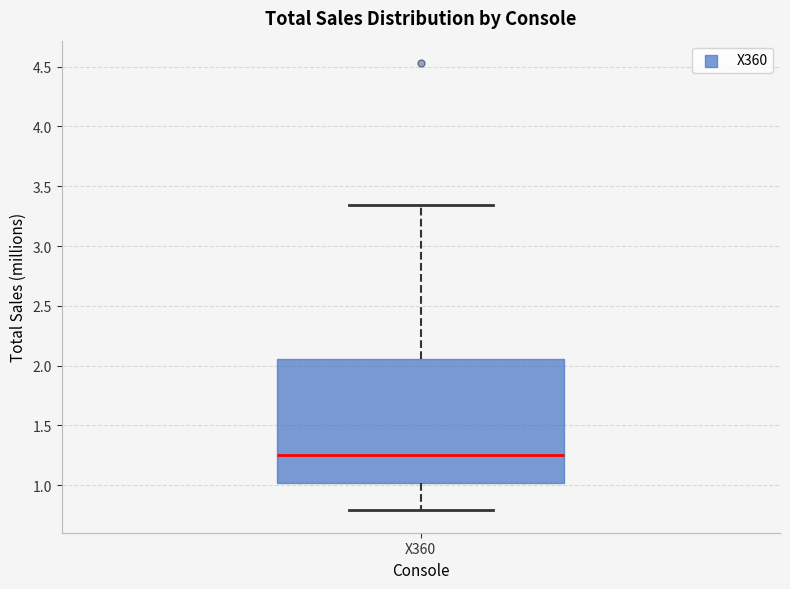

Transcribe this box plot: give where the median line is, the range the box spans, and where the two whiskers end, as read against the y-axis. The values are not printed on the chart, so give them approximately, as read against the axis.

median 1.25, box 1.00 to 2.05, whiskers 0.80 to 3.35